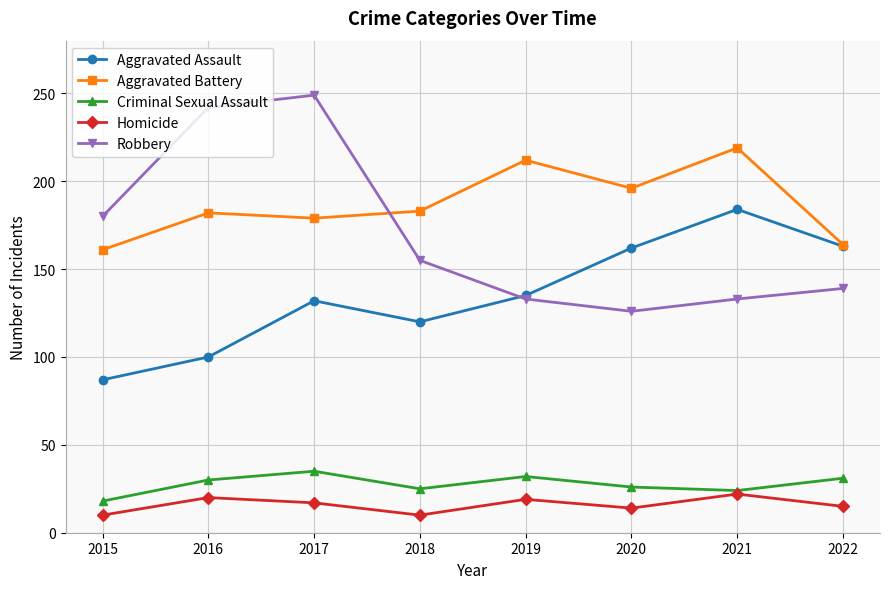

How many series are shown in this chart?

5